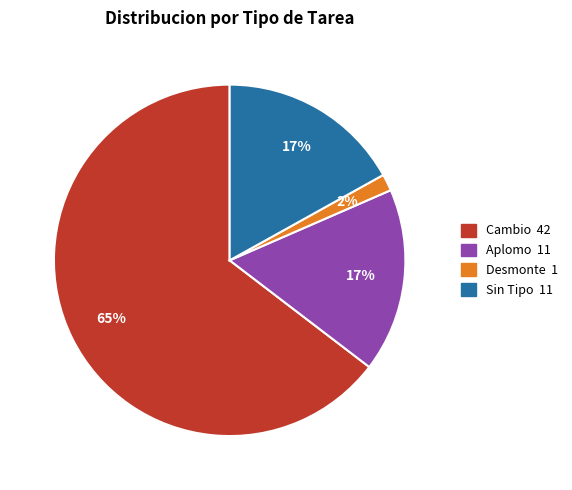

Which category has the biggest portion of the pie?

Cambio